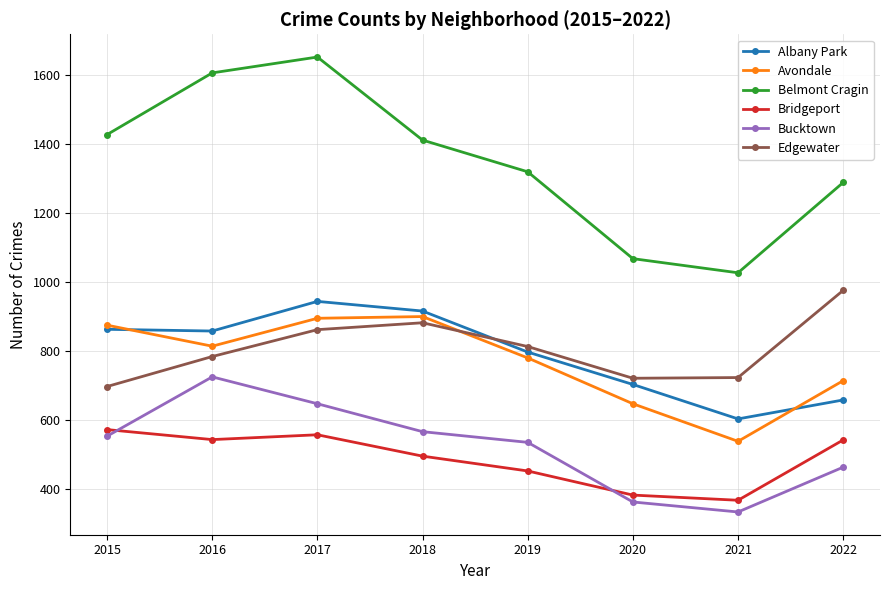

What is the total value across all series at 2019?

4697